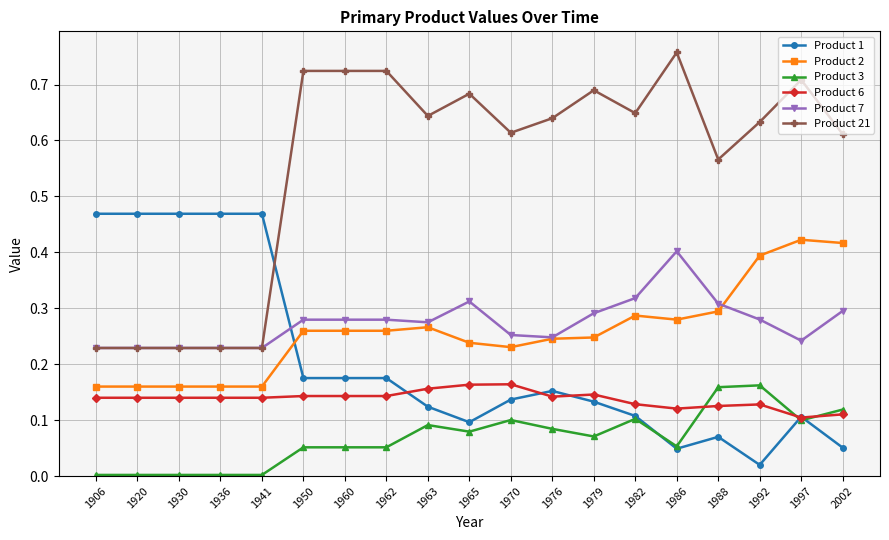

Between 1982 and 2002, which series saw the biggest shift?

Product 2